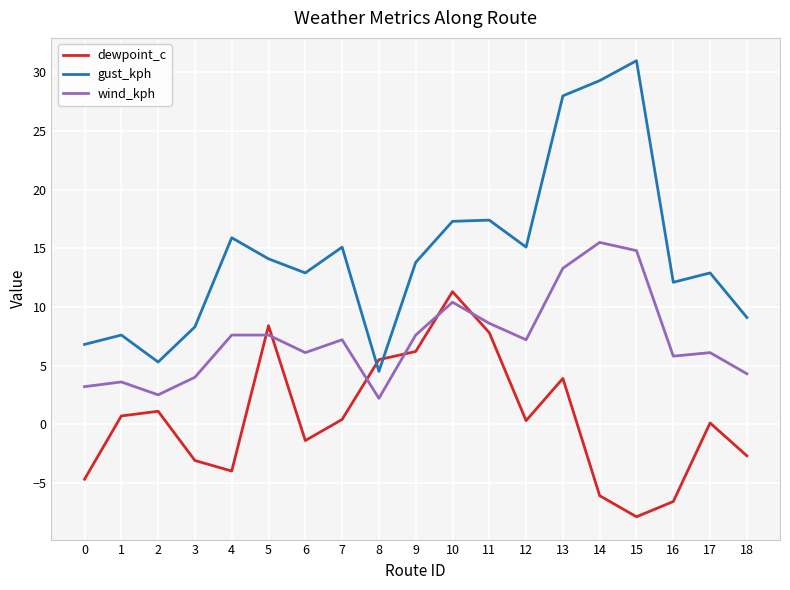

The wind_kph series shows 6.1 at 6. True or false?

True